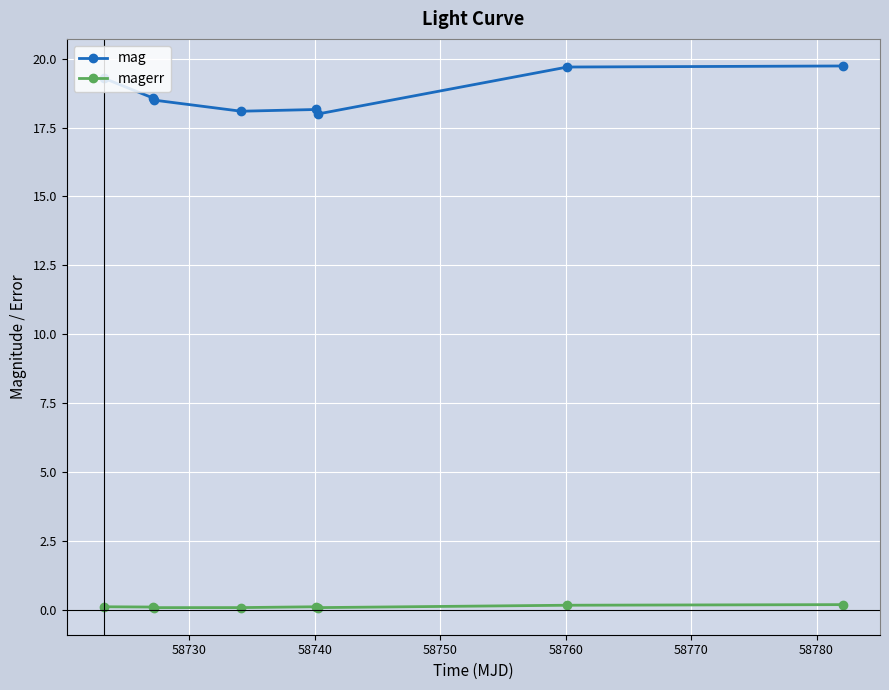

How many lines are shown in the chart?

2